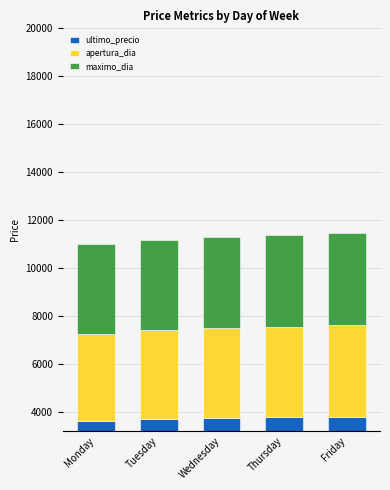

At how many categories does at least one series exceed 3776?

3